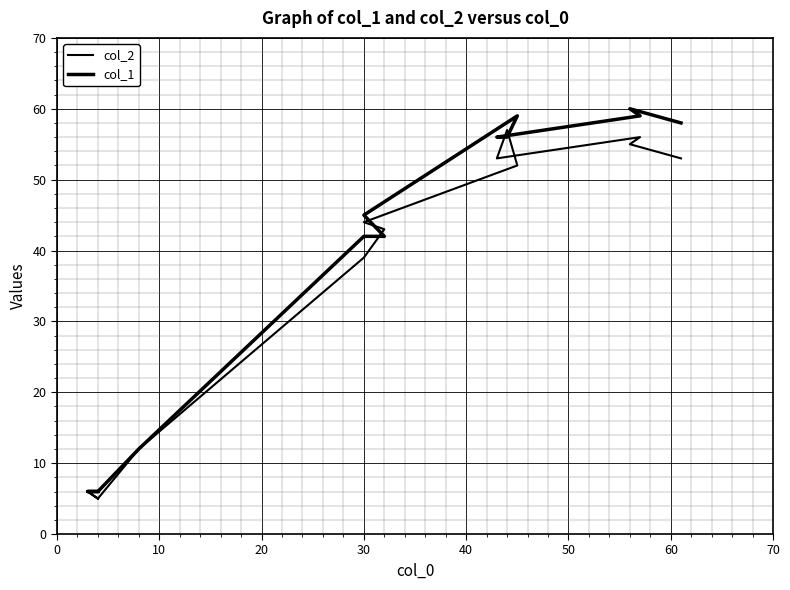

What is the greatest value displayed?

60